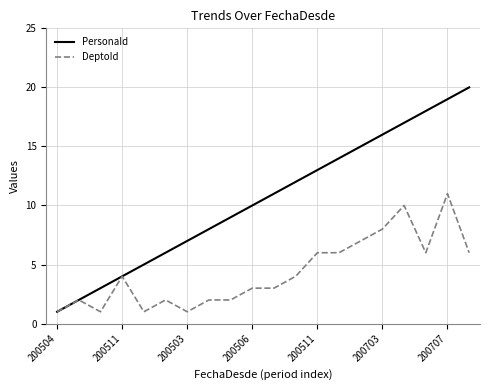

Which series has the largest total across all categories?

PersonaId